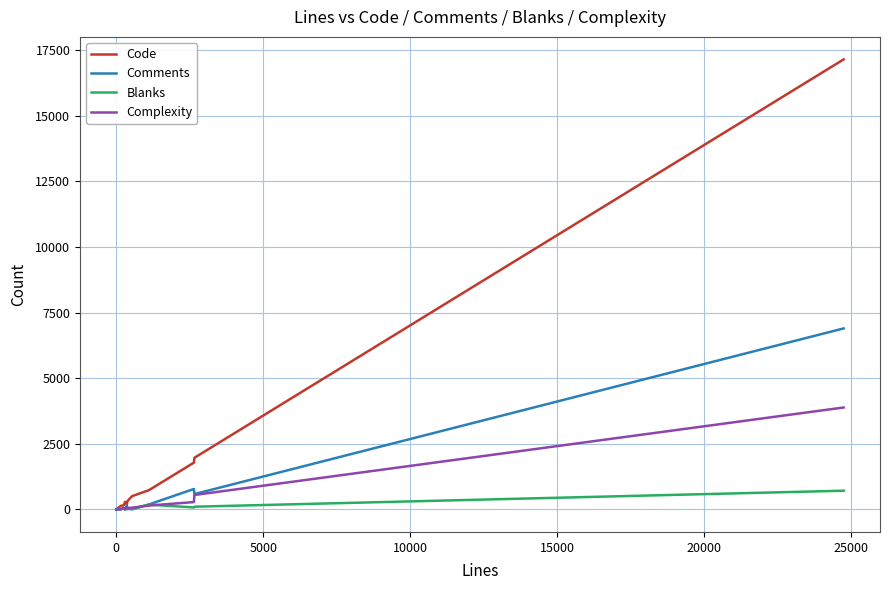

List the series in order of their peak value, lowest first.

Blanks, Complexity, Comments, Code